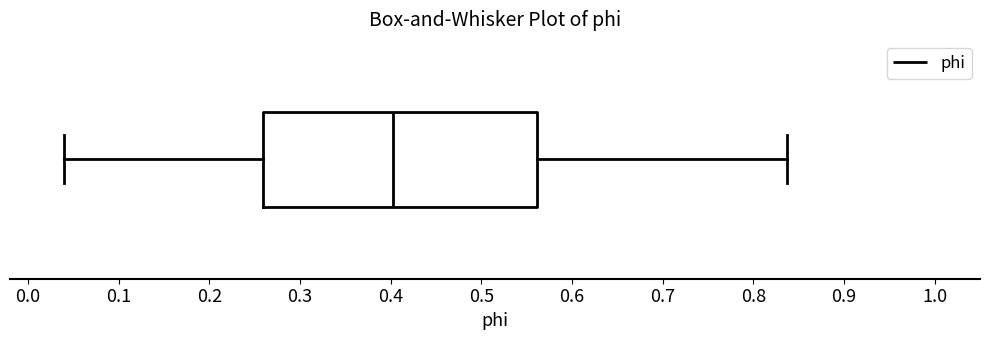

Read this box plot against the x-axis: the position of the median line, the range covered by the box, and the ends of both whiskers. The values are not printed on the chart, so give them approximately, as read against the axis.

median 0.40, box 0.26 to 0.56, whiskers 0.04 to 0.84